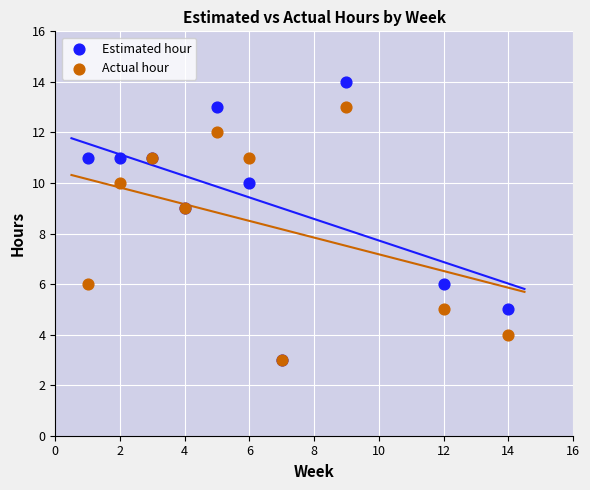

Which series has the widest spread of Y values?

Estimated hour